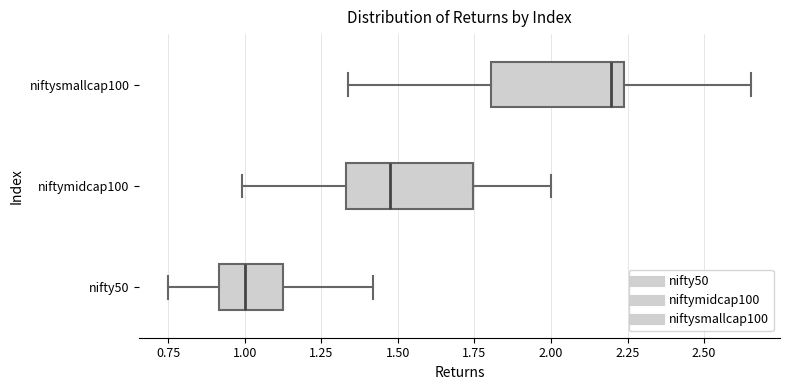

Reading bottom to top, transcribe this box plot: for each box, give where its median line is, the range the box spans, and where its two whiskers end, as read against the x-axis. The values are not printed on the chart, so give them approximately, as read against the axis.

nifty50: median 1.00, box 0.90 to 1.15, whiskers 0.75 to 1.40
niftymidcap100: median 1.50, box 1.35 to 1.75, whiskers 1.00 to 2.00
niftysmallcap100: median 2.20, box 1.80 to 2.25, whiskers 1.35 to 2.65